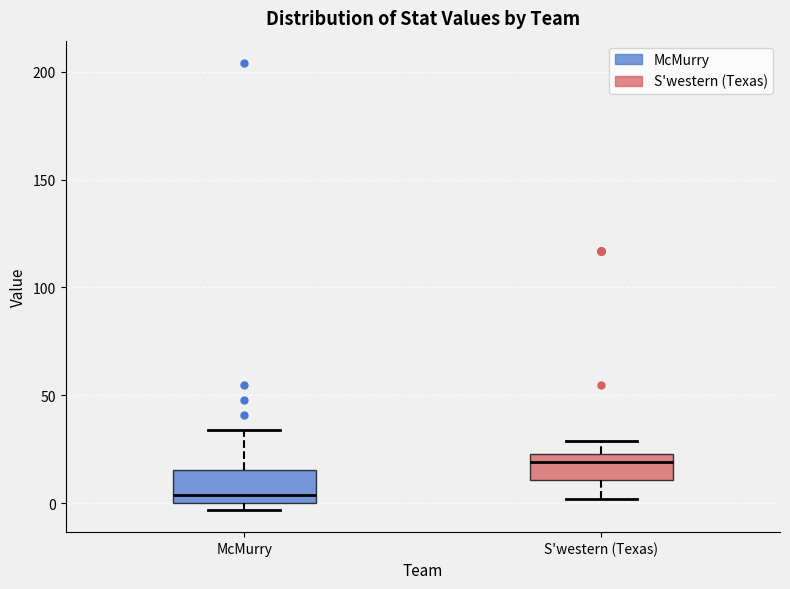

Reading left to right, transcribe this box plot: for each box, give where its median line is, the range the box spans, and where its two whiskers end, as read against the y-axis. The values are not printed on the chart, so give them approximately, as read against the axis.

McMurry: median 5, box 0 to 15, whiskers -5 to 35
S'western (Texas): median 20, box 10 to 25, whiskers 0 to 30